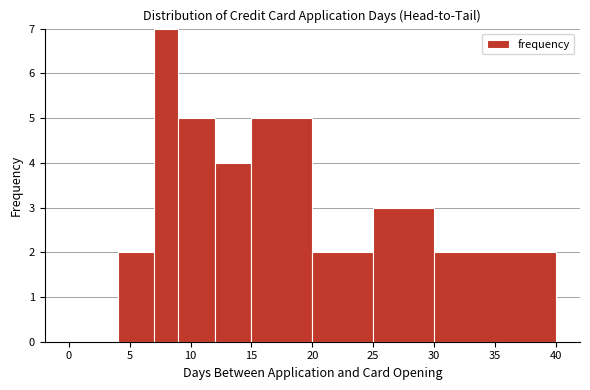

Which range on the x-axis has the tallest bar?

7 to 9